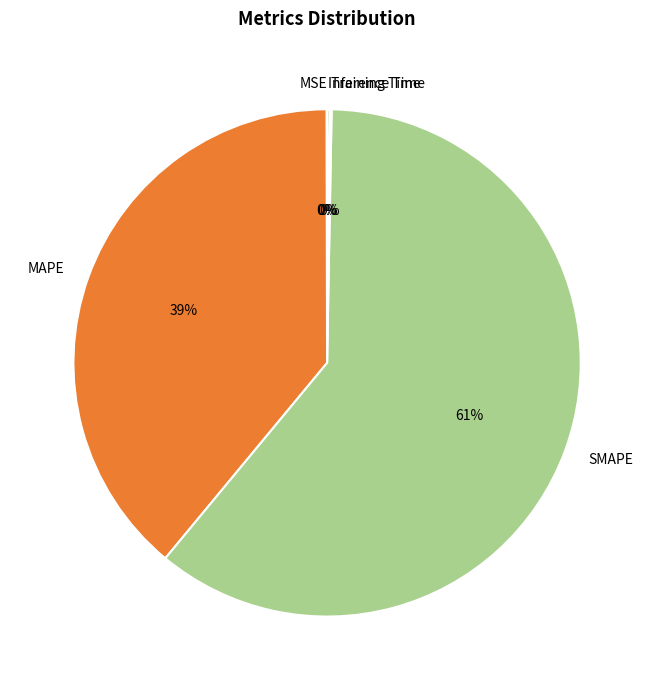

Does any single category account for the majority?

Yes